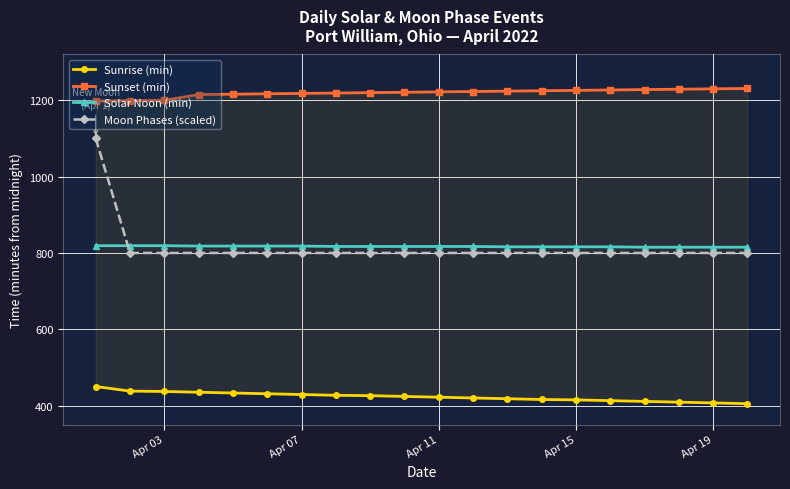

At how many categories does at least one series exceed 641?

20